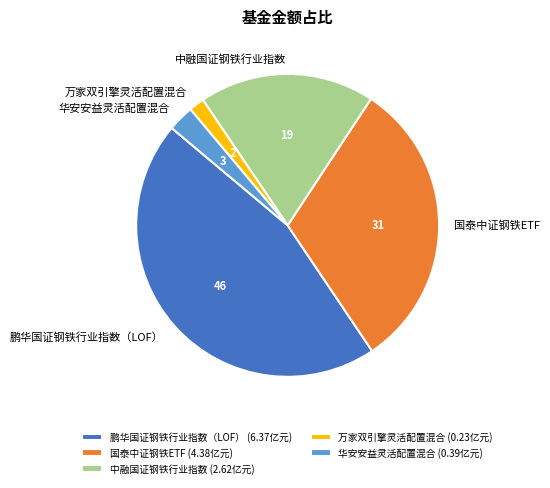

Is it true that 鹏华国证钢铁行业指数（LOF） (6.37亿元) is 46% of the pie?

True